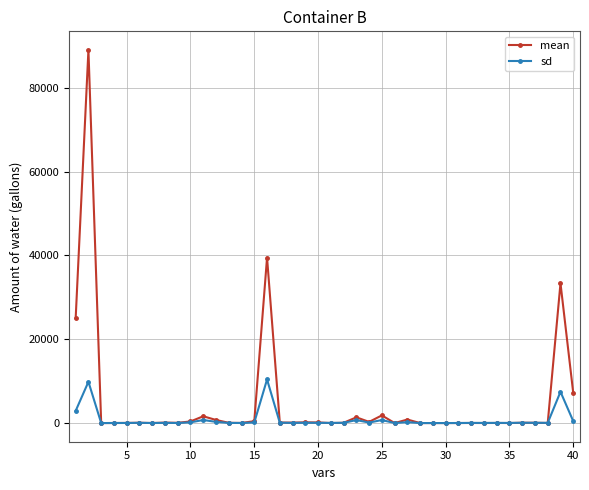

List the series in order of their overall mean, lowest first.

sd, mean